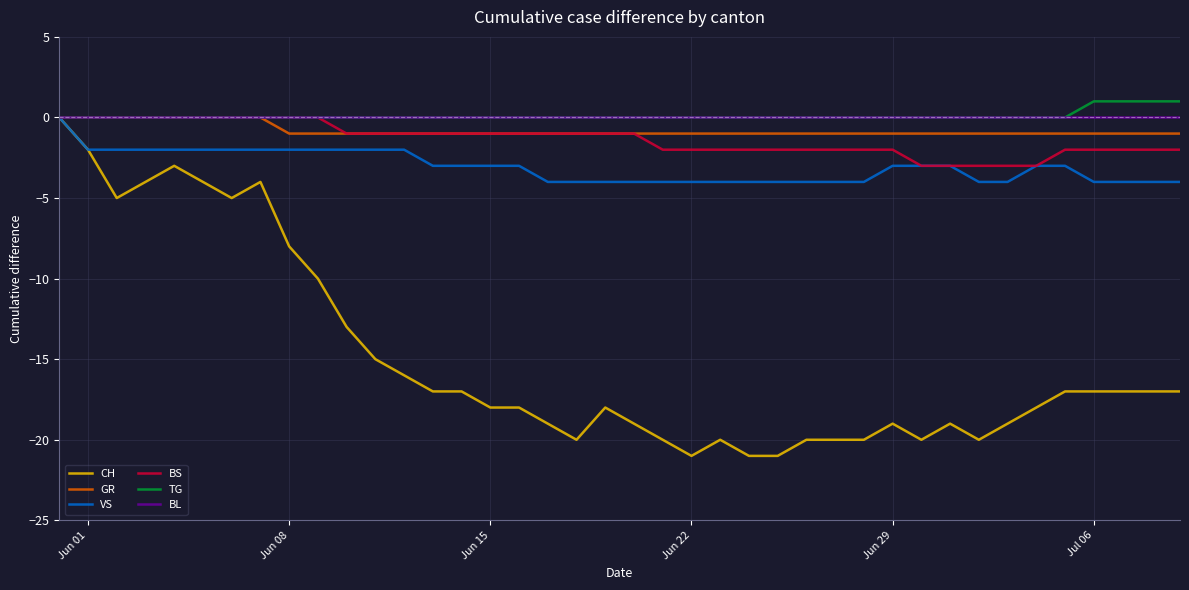

Which series has the widest spread of values?

CH